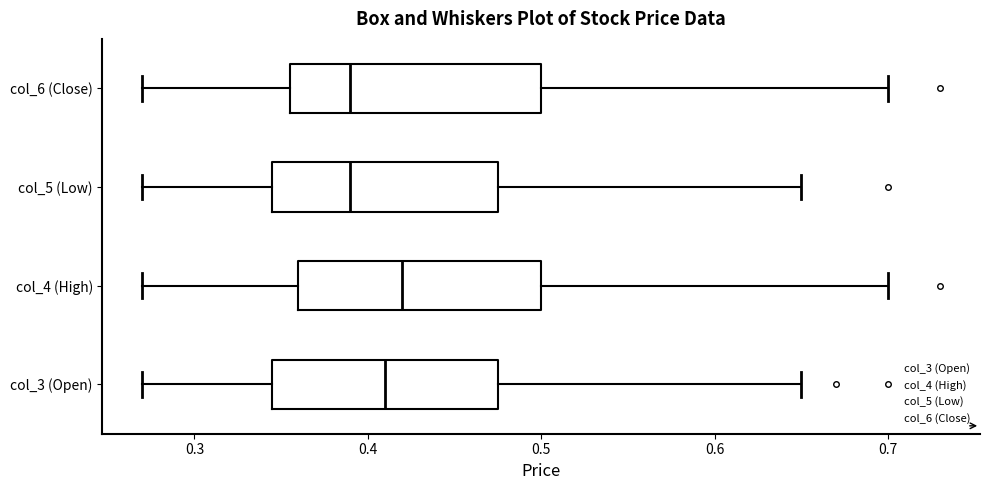

Reading bottom to top, transcribe this box plot: for each box, give where its median line is, the range the box spans, and where its two whiskers end, as read against the x-axis. The values are not printed on the chart, so give them approximately, as read against the axis.

col_3 (Open): median 0.41, box 0.35 to 0.48, whiskers 0.27 to 0.65
col_4 (High): median 0.42, box 0.36 to 0.50, whiskers 0.27 to 0.70
col_5 (Low): median 0.39, box 0.35 to 0.48, whiskers 0.27 to 0.65
col_6 (Close): median 0.39, box 0.36 to 0.50, whiskers 0.27 to 0.70